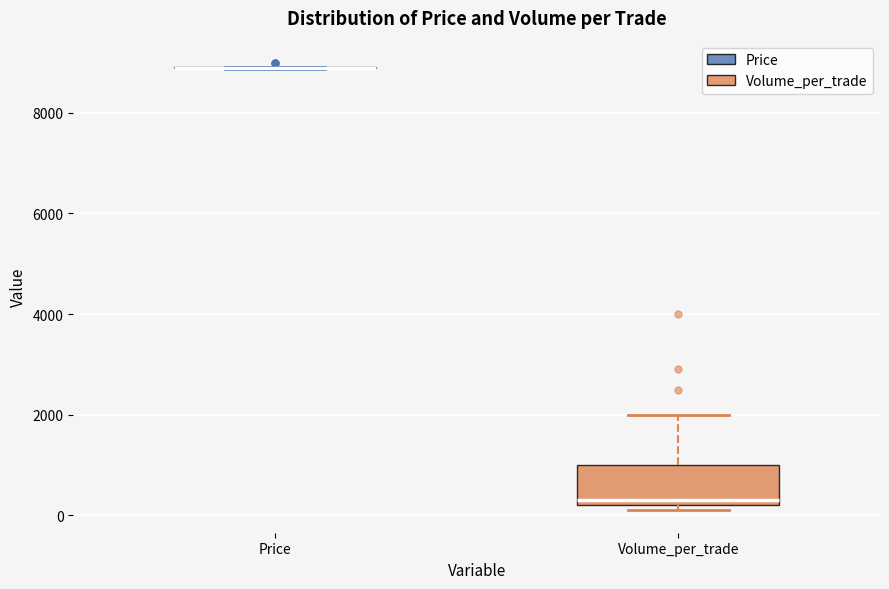

Comparing the boxes themselves (not the whiskers), which one is the tallest?

Volume_per_trade